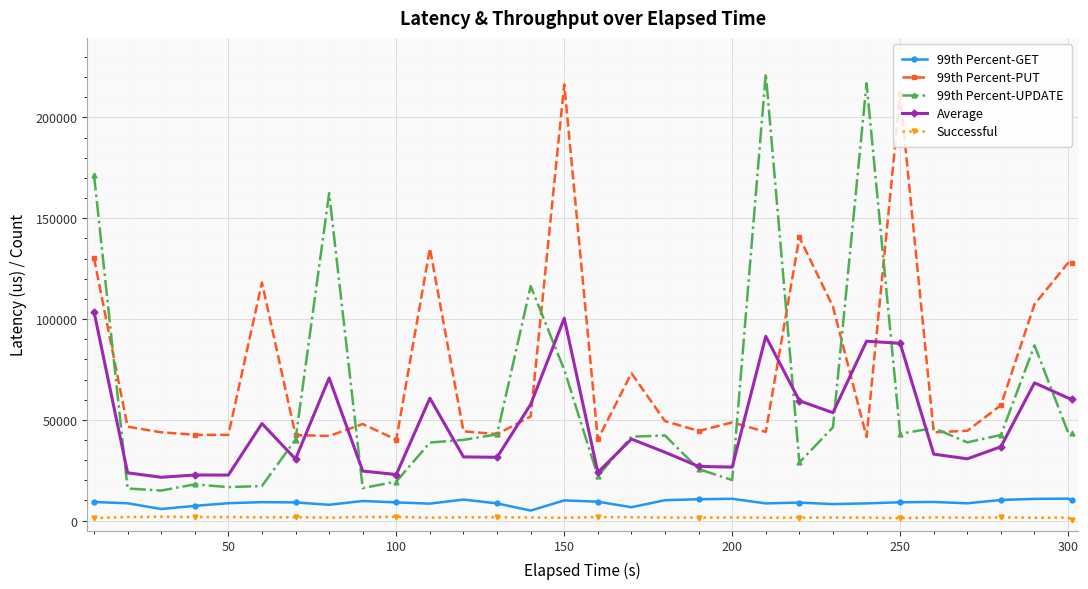

What is the maximum value shown in the chart?

221739.0